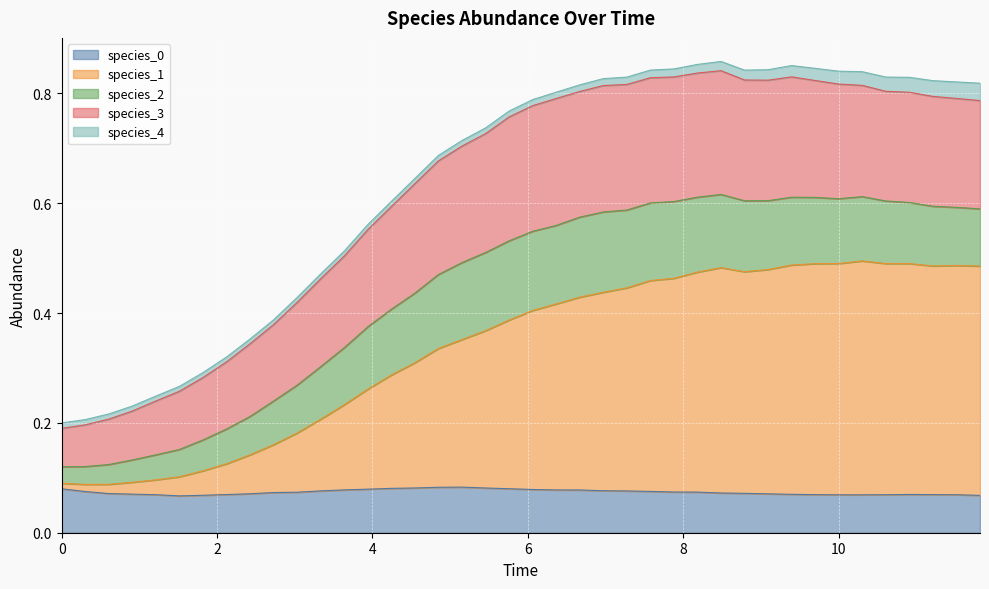

Where is the first local maximum for species_0?

17